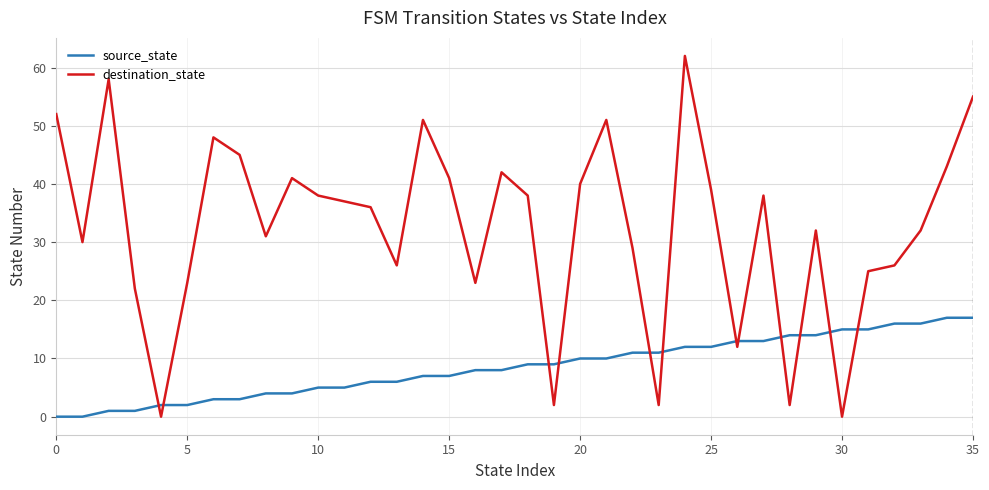

Which series has the widest spread of values?

destination_state